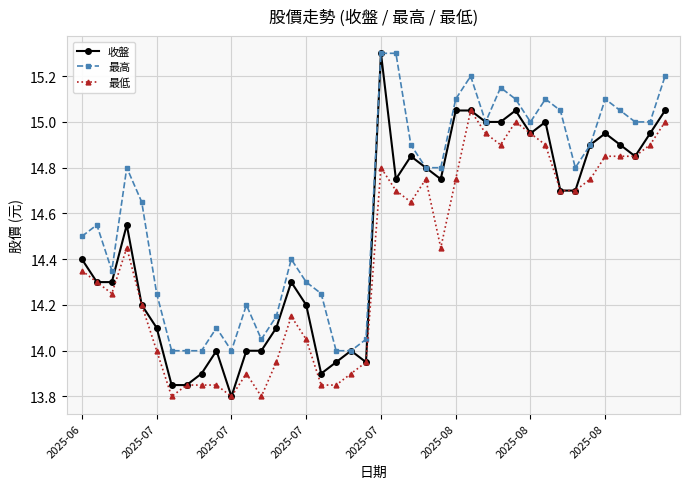

List the series in order of their overall mean, lowest first.

最低, 收盤, 最高